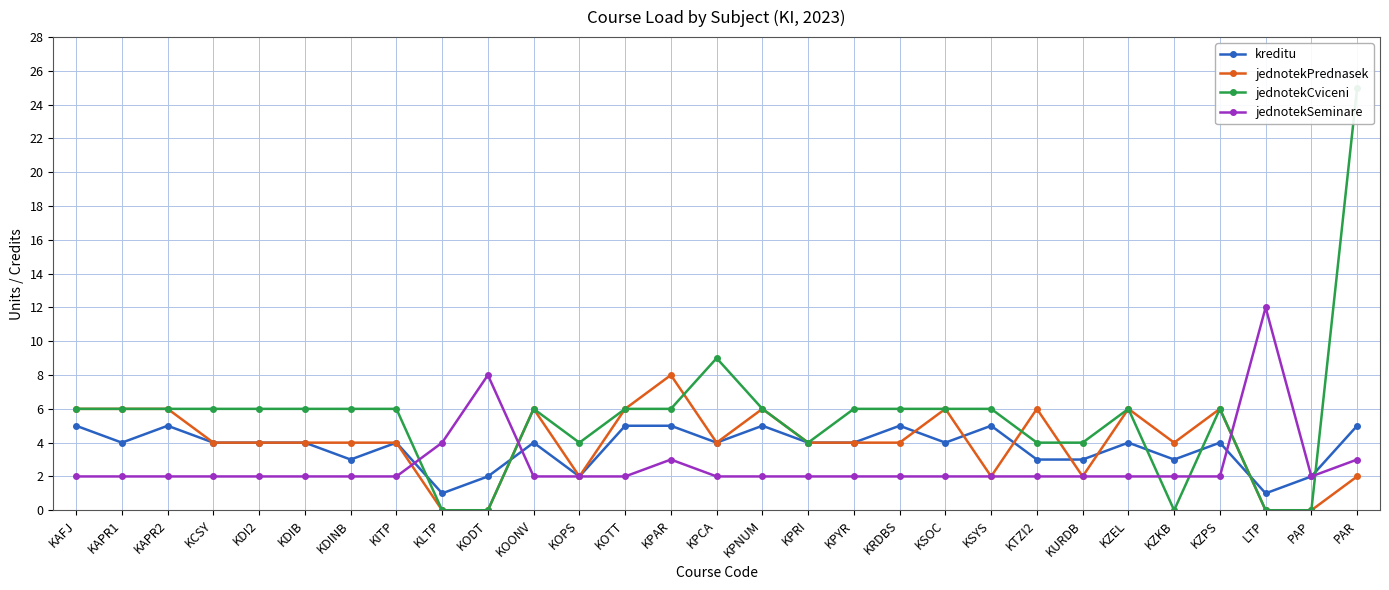

Which series ends up on top after the final intersection of kreditu and jednotekCviceni?

jednotekCviceni